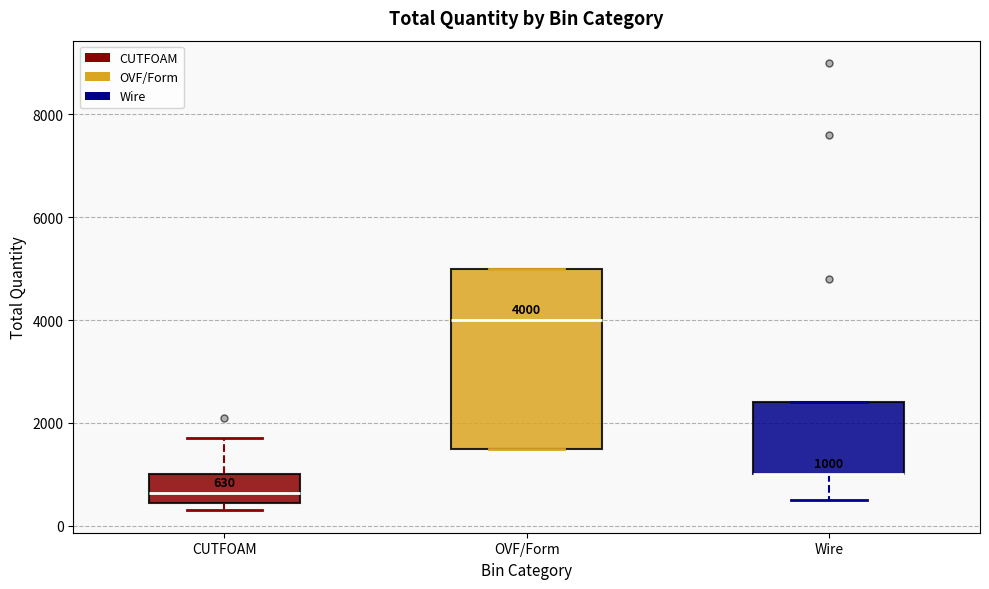

Comparing the boxes themselves (not the whiskers), which one is the tallest?

OVF/Form